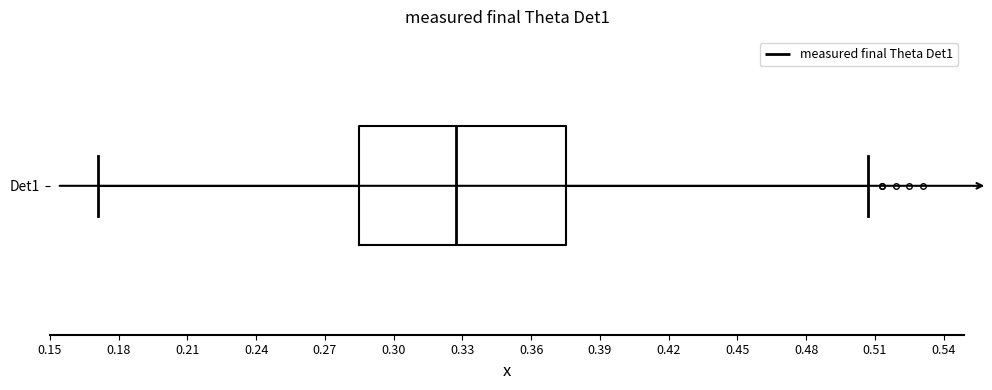

Where does the median line of the box for Det1 sit on the x-axis? The values are not printed on the chart, so give them approximately, as read against the axis.

0.325